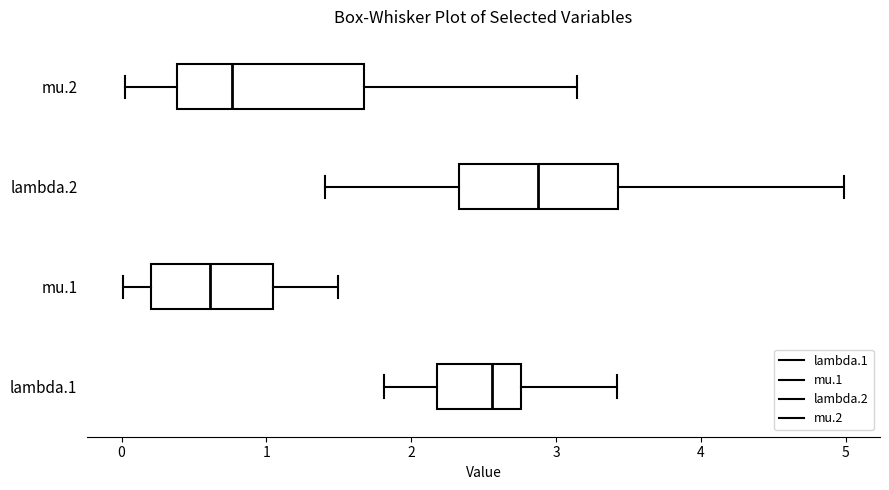

Where does the median line of the box for mu.2 sit on the x-axis? The values are not printed on the chart, so give them approximately, as read against the axis.

0.8